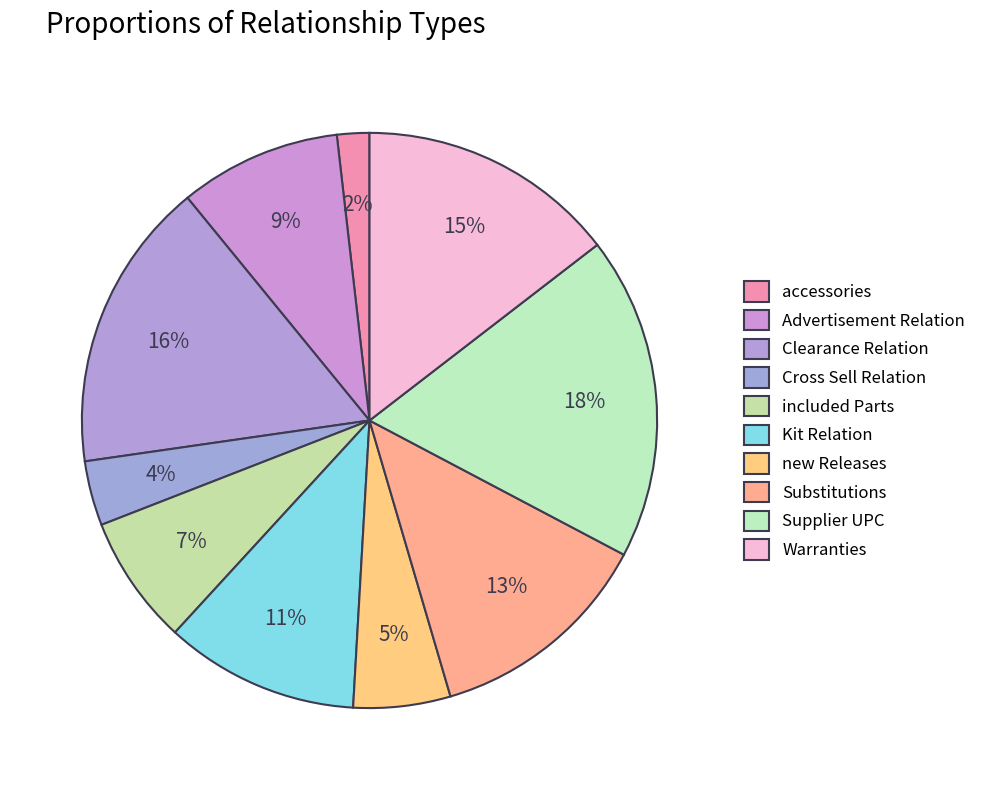

Is there any slice that represents more than half of the pie?

No